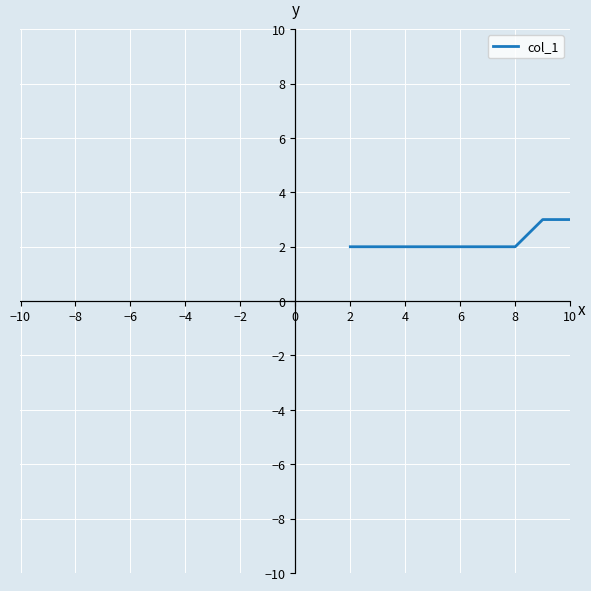

How many values are between 3 and 6?

33